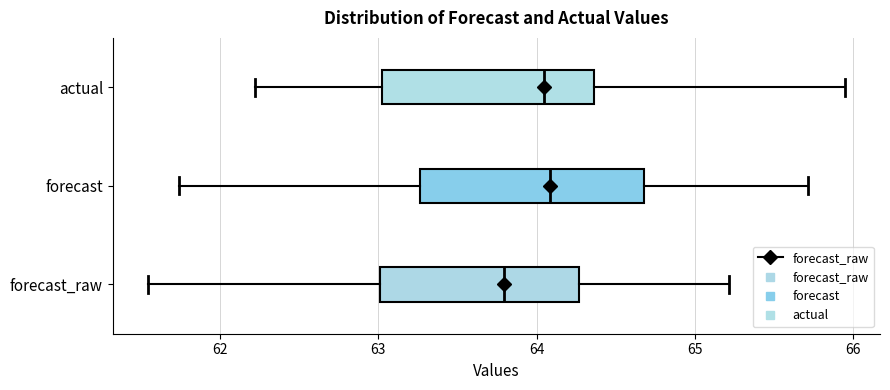

Which box has the furthest to the left median line?

forecast_raw